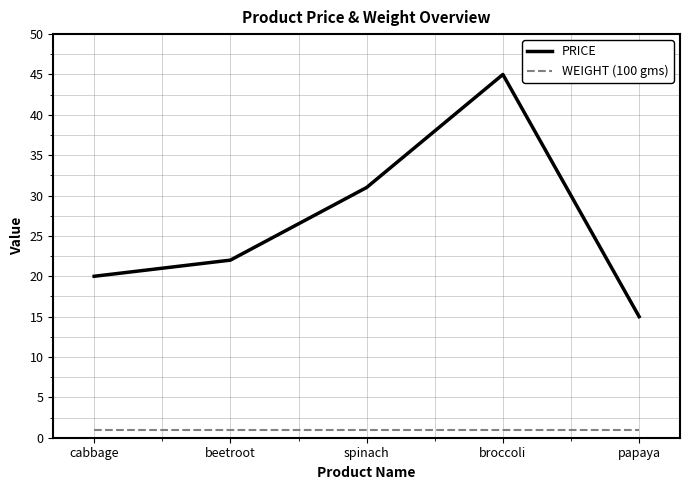

Between beetroot and papaya, which series saw the biggest shift?

PRICE